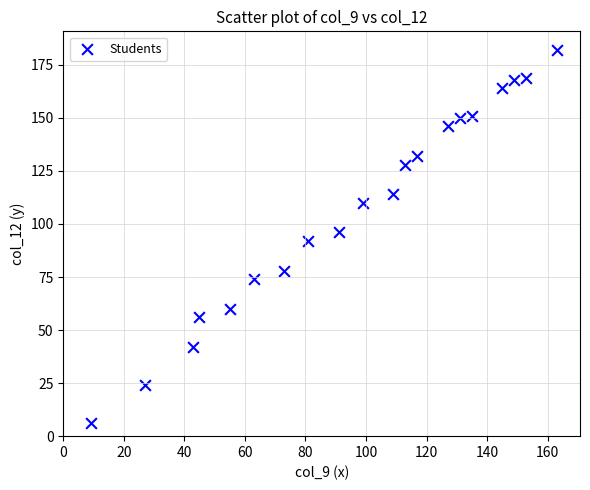

What is the range of Y values (max minus min)?

176